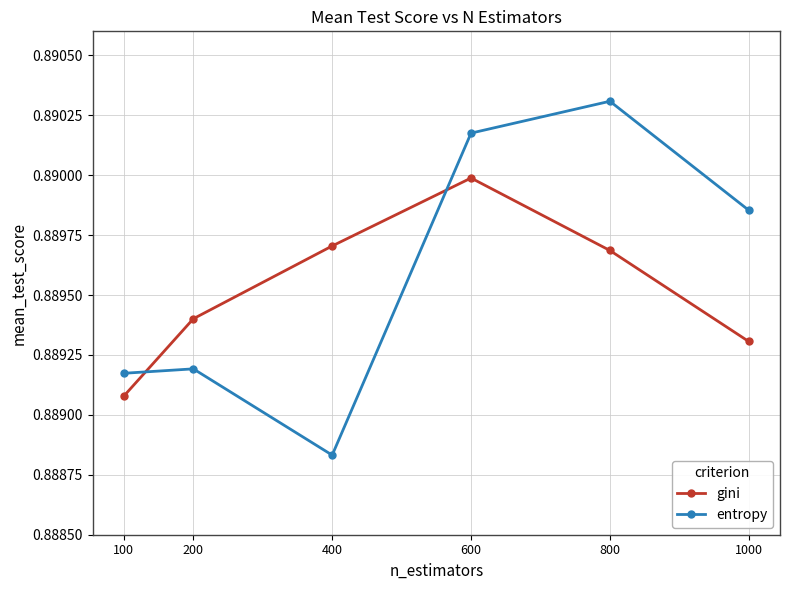

What are all the series names shown in the legend?

gini, entropy